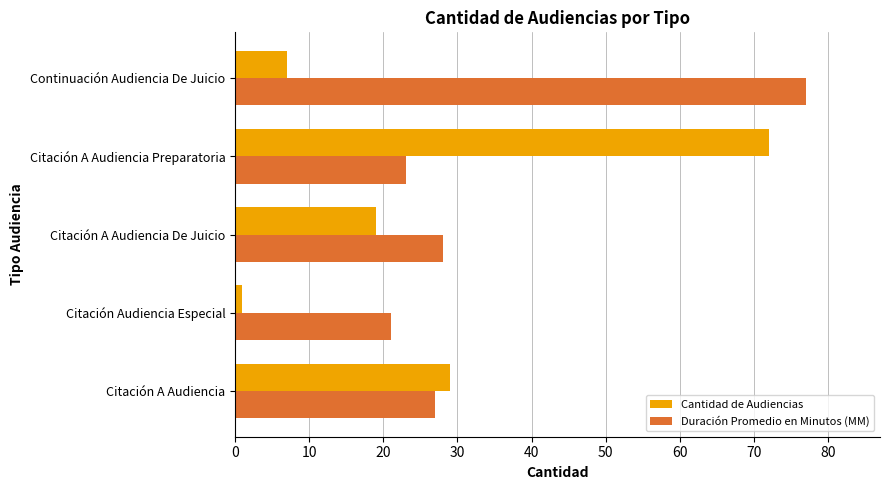

Is the value of Cantidad de Audiencias at Citación A Audiencia De Juicio greater than the value of Duración Promedio en Minutos (MM) at Citación A Audiencia Preparatoria?

No